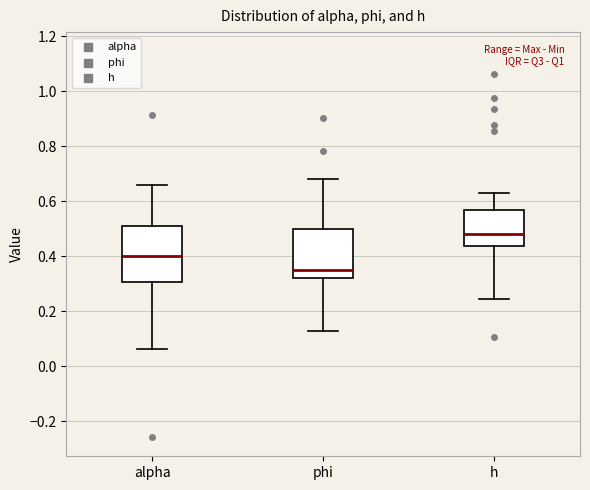

Which box's median line is the highest?

h